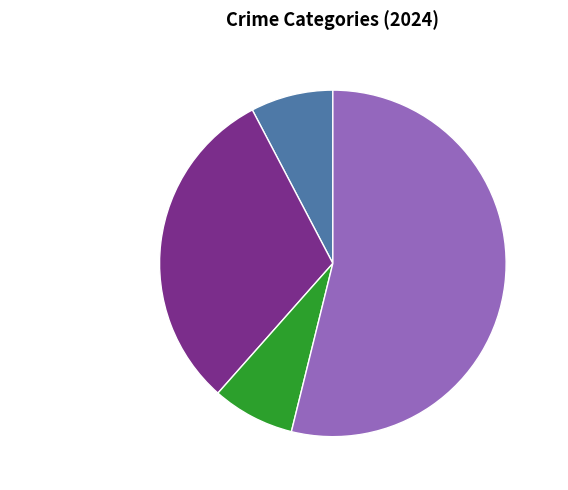

Combined, do Robbery and Aggravated Assault account for over 50%?

No